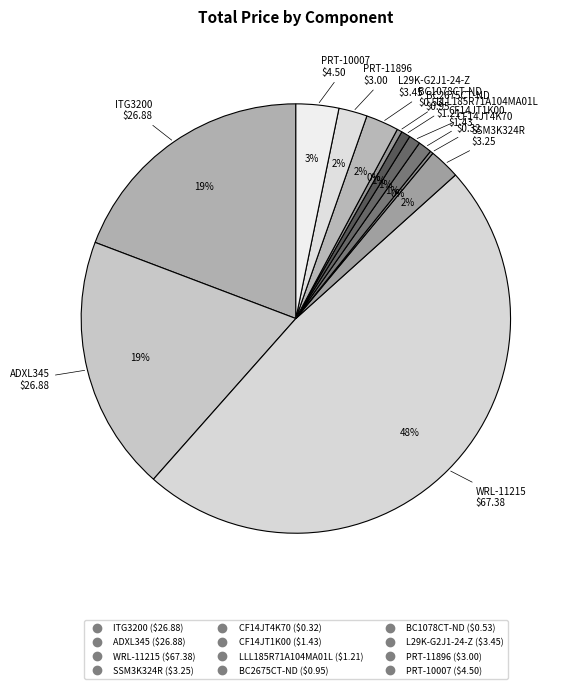

Does ITG3200 account for over 50% of the chart?

No